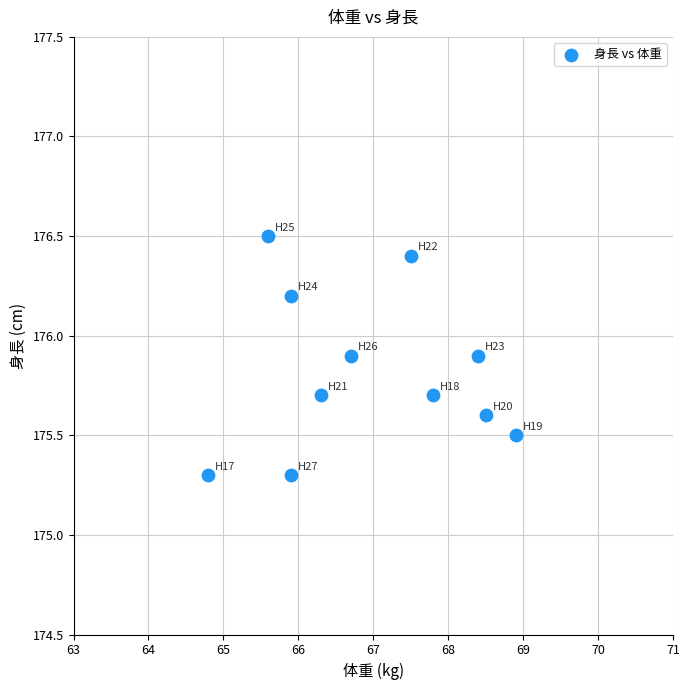

What is the average Y value?

175.8